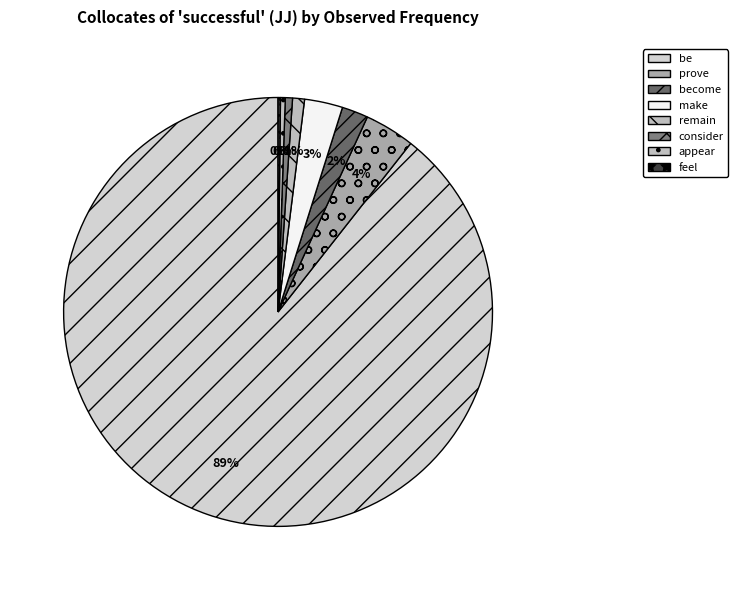

Count the number of slices in the pie.

8